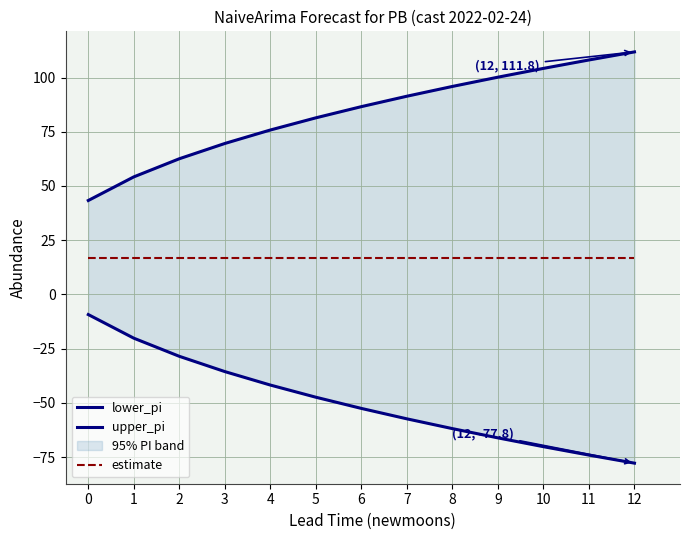

True or false: estimate and lower_pi intersect in this chart.

False